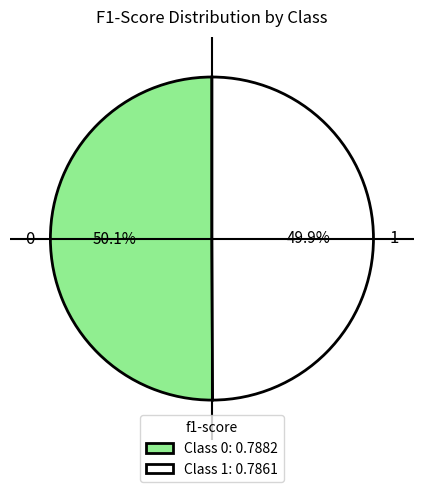

What percentage is NOT represented by 1?

50.1%